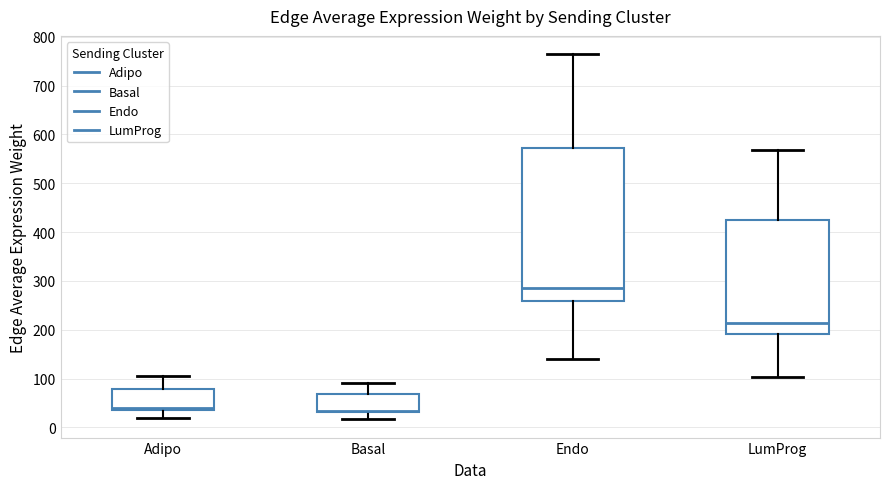

Where does the median line of the box for LumProg sit on the y-axis? The values are not printed on the chart, so give them approximately, as read against the axis.

210